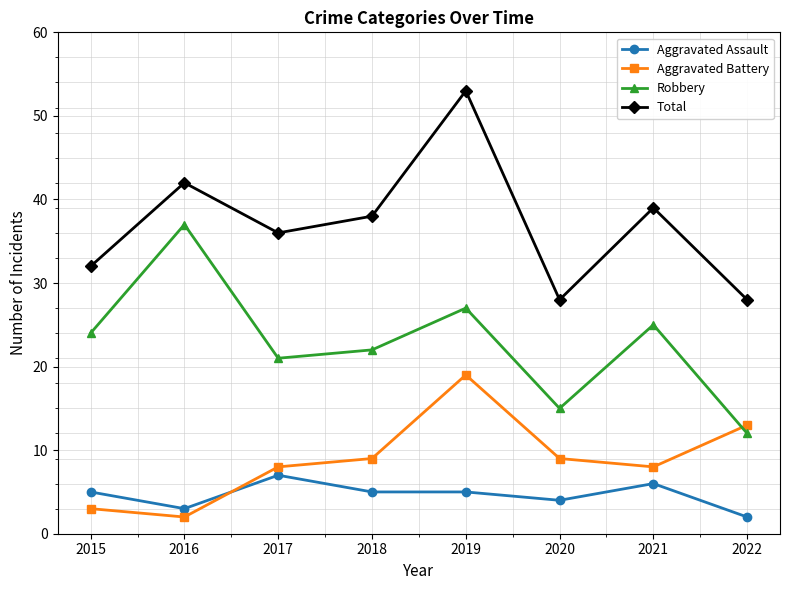

How many interior local valleys does the Robbery series have?

2